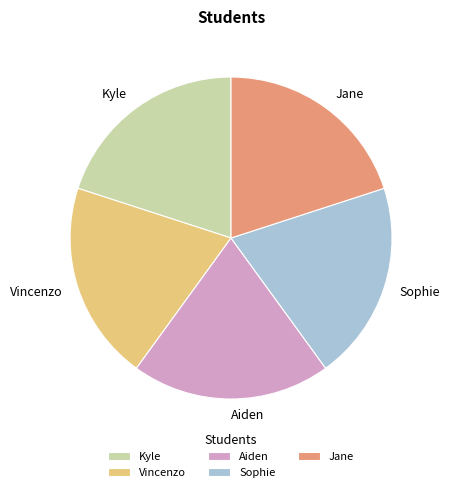

How many slices are in this pie chart?

5